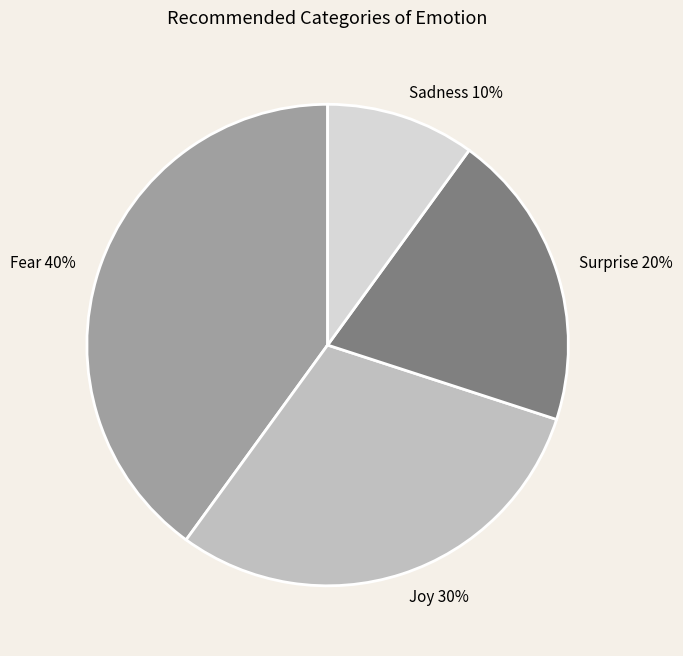

To the nearest percent, what portion does Surprise represent?

20%